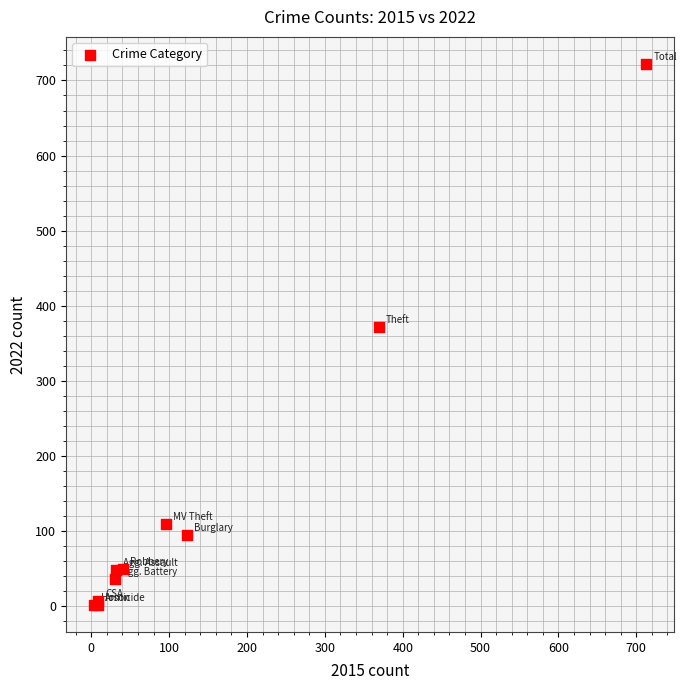

What Y value in the scatter plot is closest to 362?

372